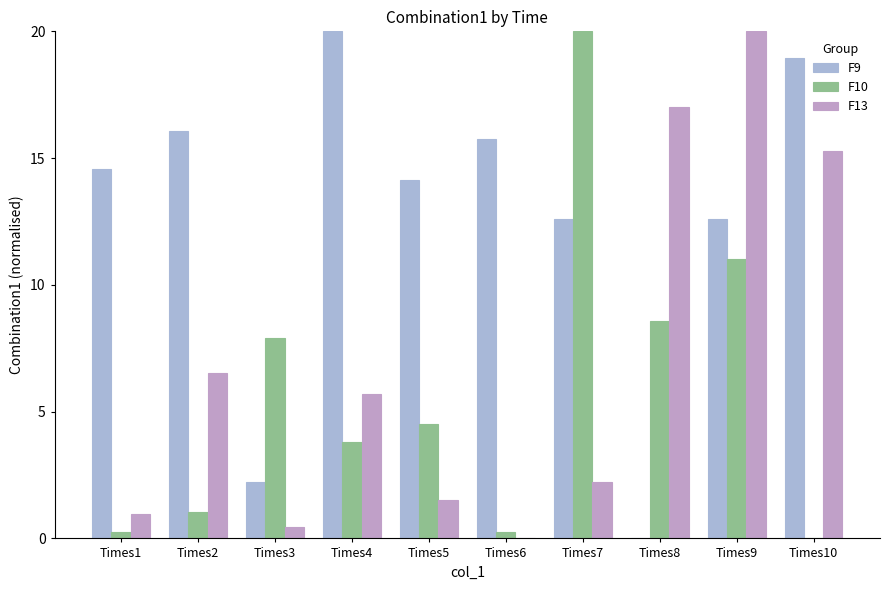

What is the sum of the F10 values at Times7 and Times5?

24.5